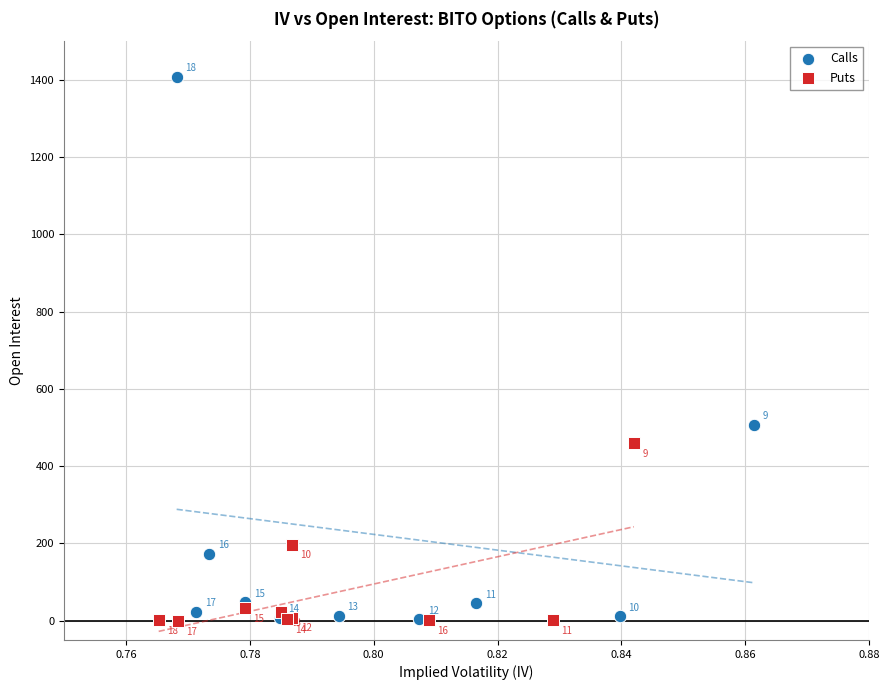

Which series reaches the maximum Y coordinate?

Calls